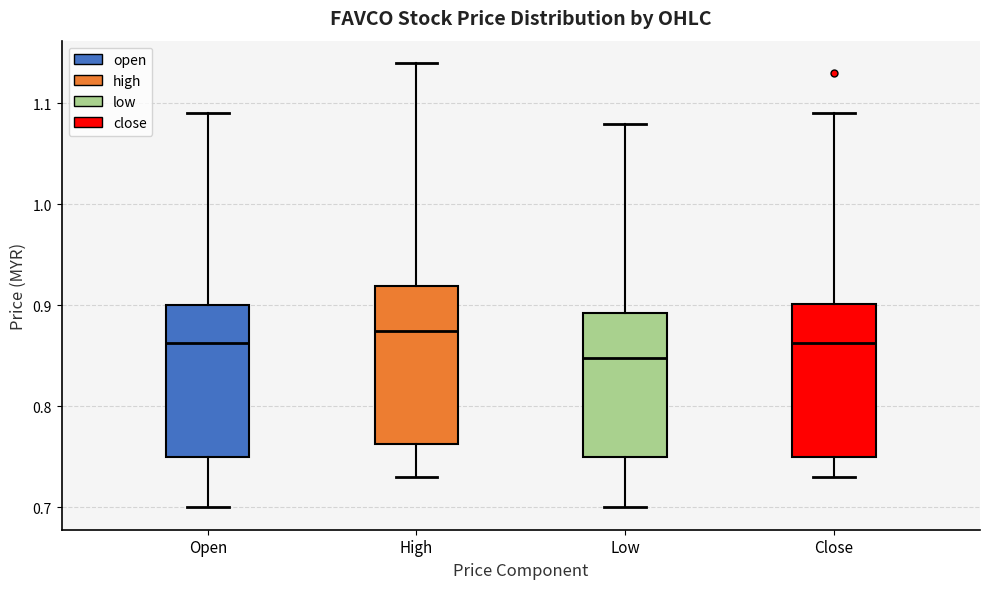

Which box has the highest median line?

High